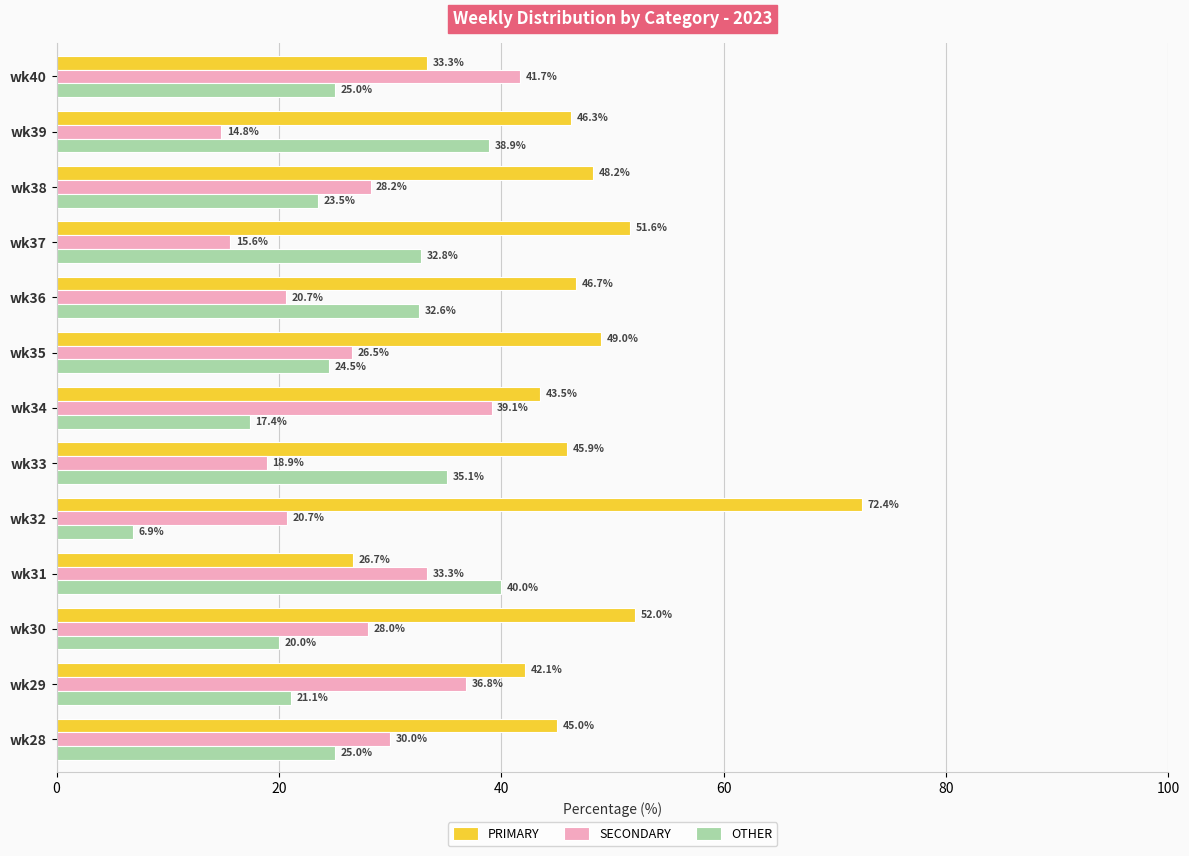

What is the total value across all series at wk28?

100.0